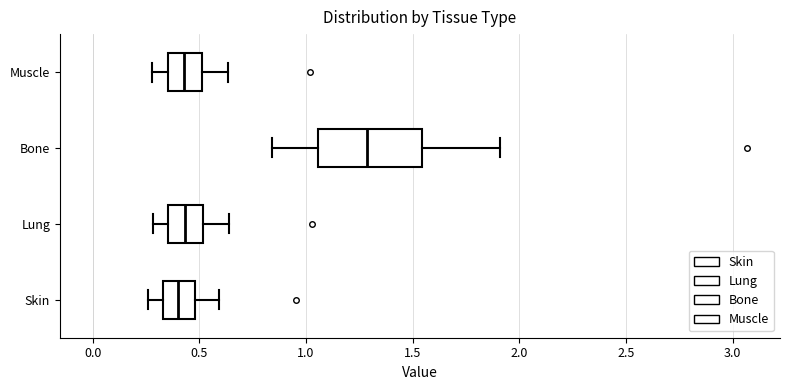

Where does the median line of the box for Muscle sit on the x-axis? The values are not printed on the chart, so give them approximately, as read against the axis.

0.45